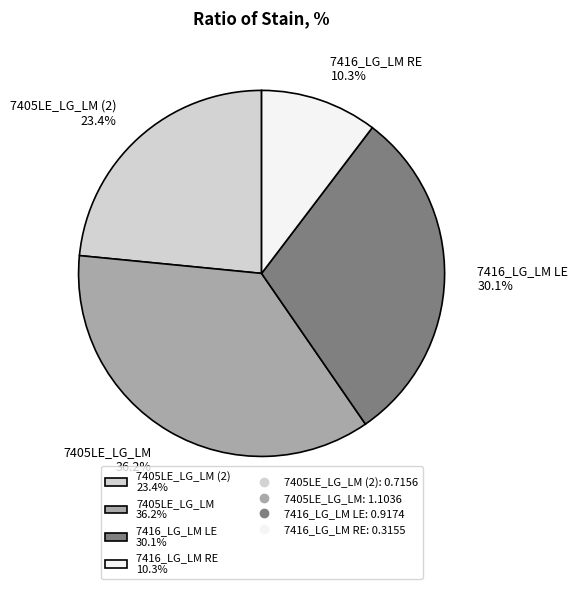

Which has a higher value, 7416_LG_LM LE 30.1% or 7416_LG_LM RE 10.3%?

7416_LG_LM LE 30.1%